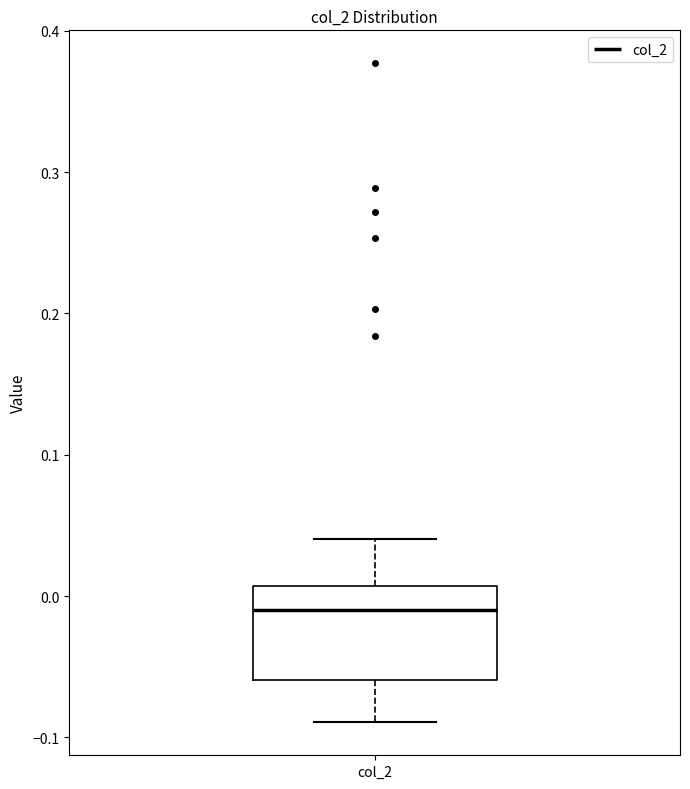

Read this box plot against the y-axis: the position of the median line, the range covered by the box, and the ends of both whiskers. The values are not printed on the chart, so give them approximately, as read against the axis.

median -0.01, box -0.06 to 0.01, whiskers -0.09 to 0.04